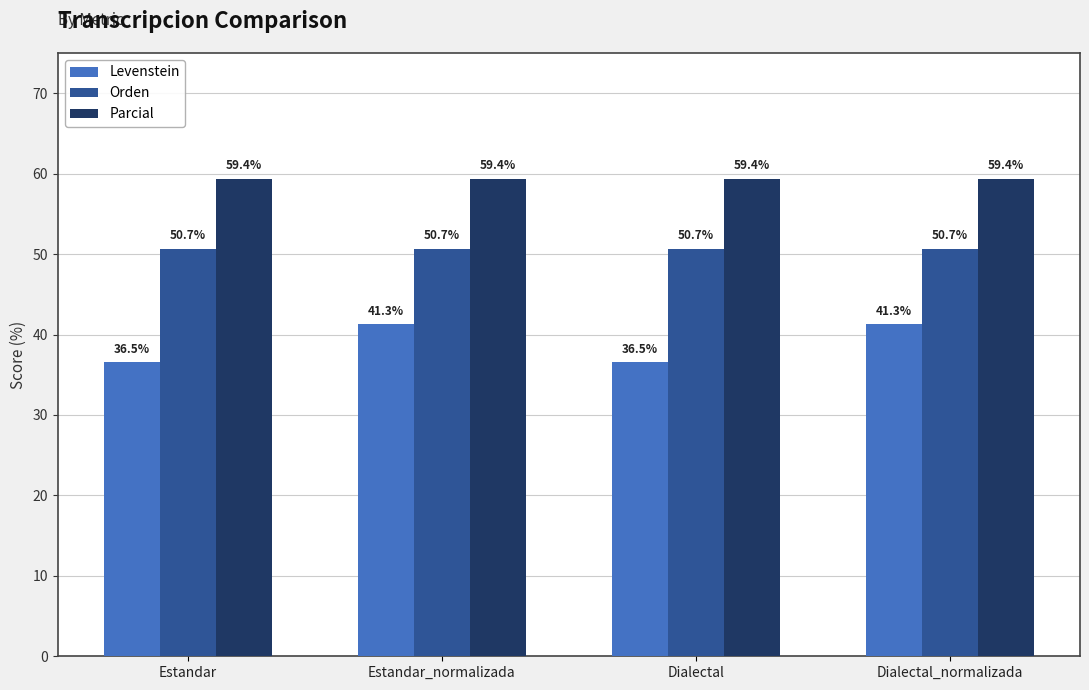

Which series changed the most between Estandar and Dialectal_normalizada?

Levenstein